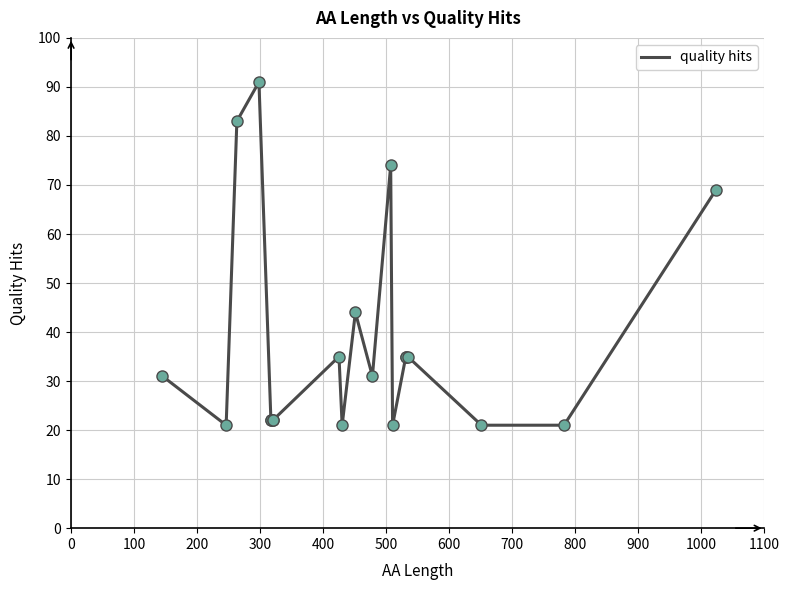

Which has a higher value, 100 or 200?

200